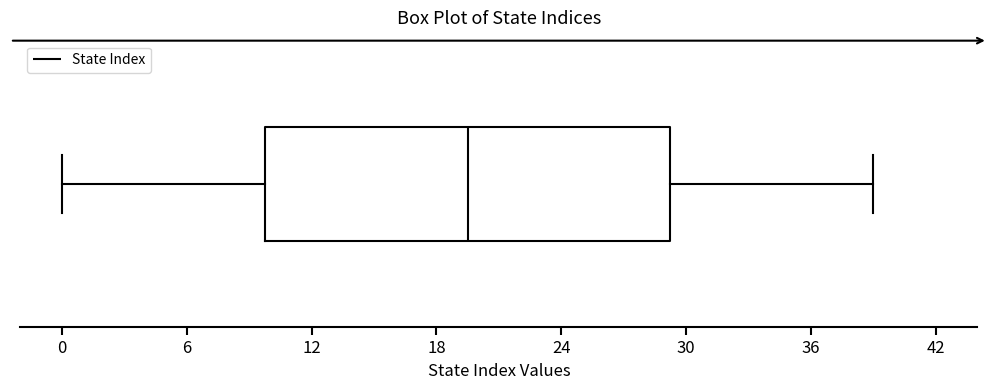

Transcribe this box plot: give where the median line is, the range the box spans, and where the two whiskers end, as read against the x-axis. The values are not printed on the chart, so give them approximately, as read against the axis.

median 20, box 10 to 29, whiskers 0 to 39